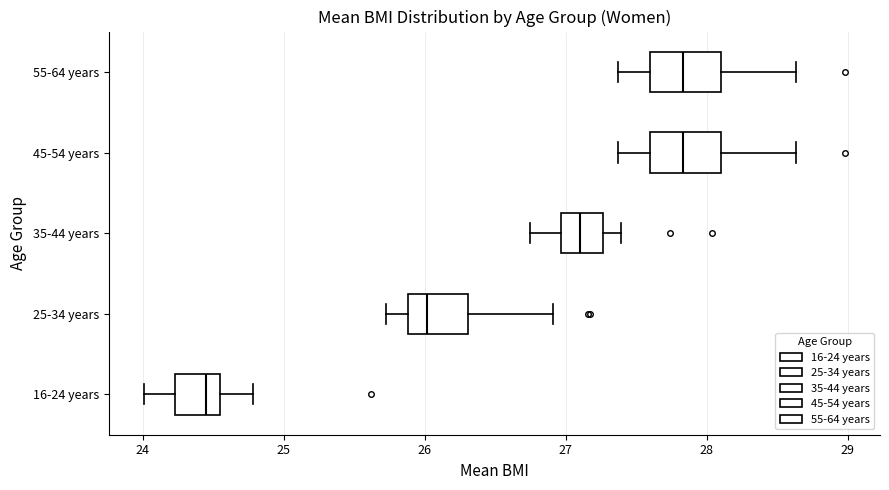

Where is the left edge of the box for 25-34 years on the x-axis? The values are not printed on the chart, so give them approximately, as read against the axis.

25.9